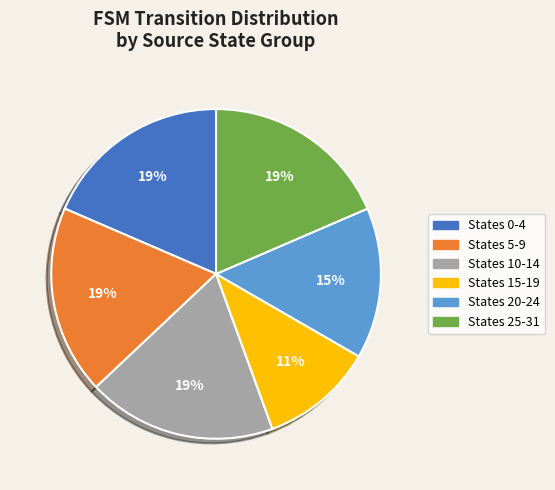

To the nearest percent, what percentage of the pie is States 15-19?

11%